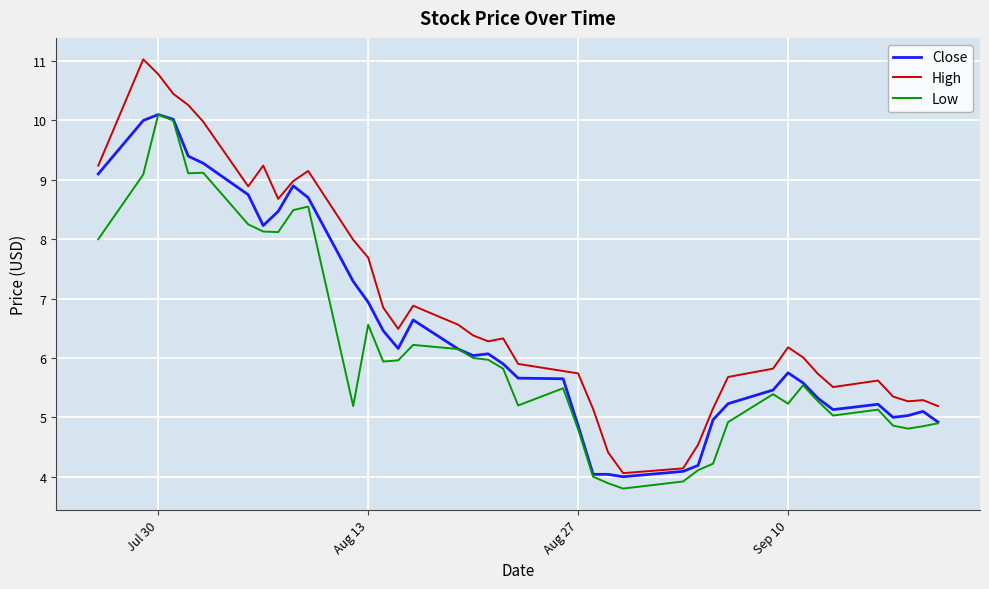

True or false: Low and High cross at least once.

False